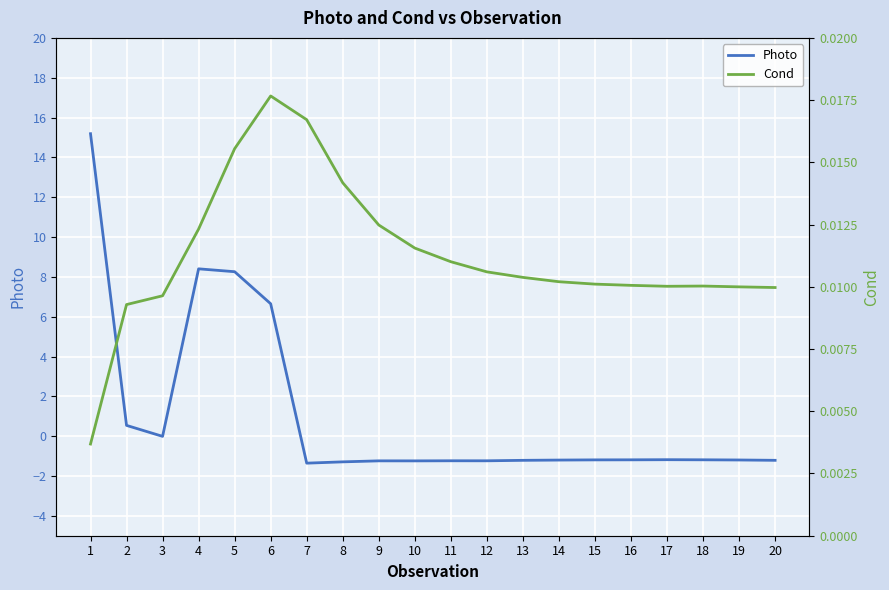

Between which two adjacent categories do Photo and Cond first intersect?

2 and 3